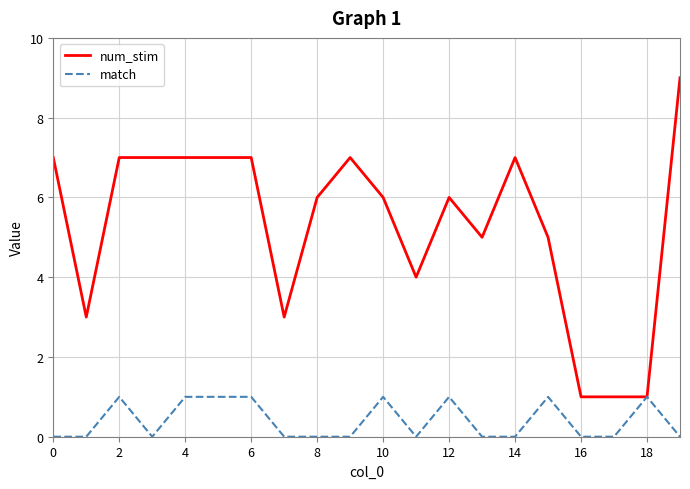

How many series are shown in this chart?

2